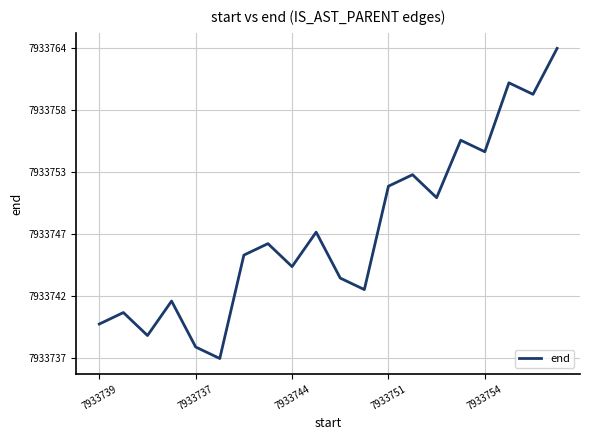

Reading left to right, extract all data points from this chart.

7933740	7933741	7933739	7933742	7933738	7933737	7933746	7933747	7933745	7933748	7933744	7933743	7933752	7933753	7933751	7933756	7933755	7933761	7933760	7933764